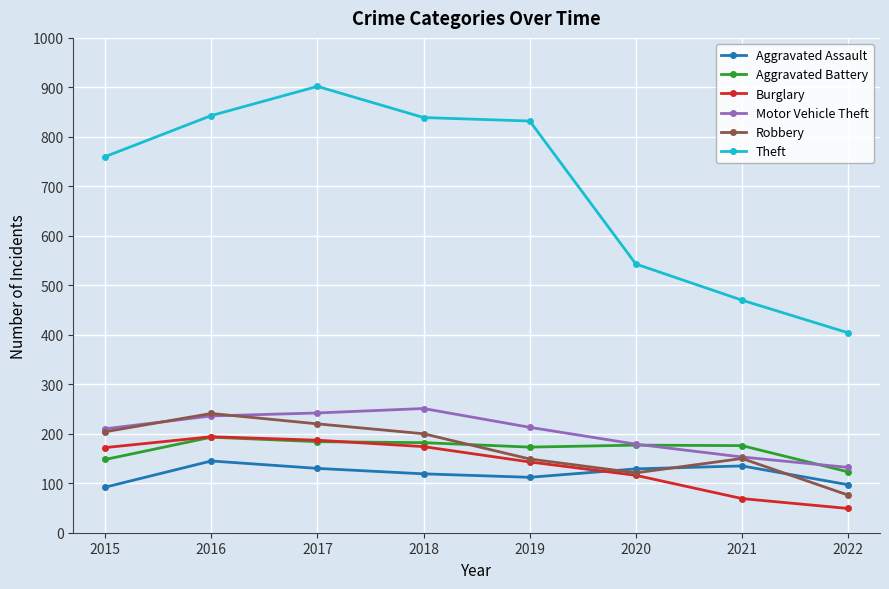

True or false: Aggravated Battery has more than 1 interior local peaks.

True